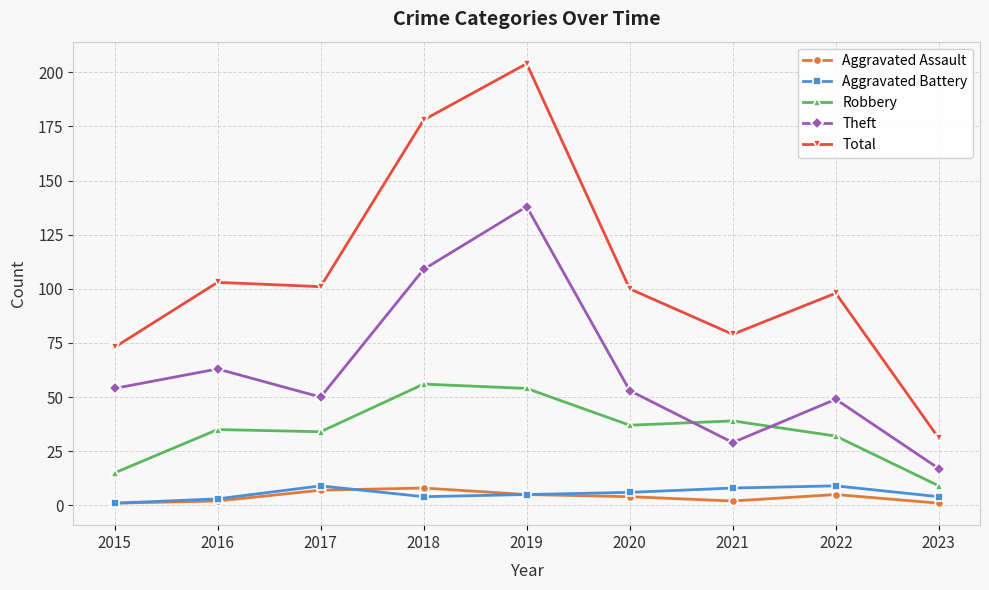

Where is Total nearest to the value 117?

2016